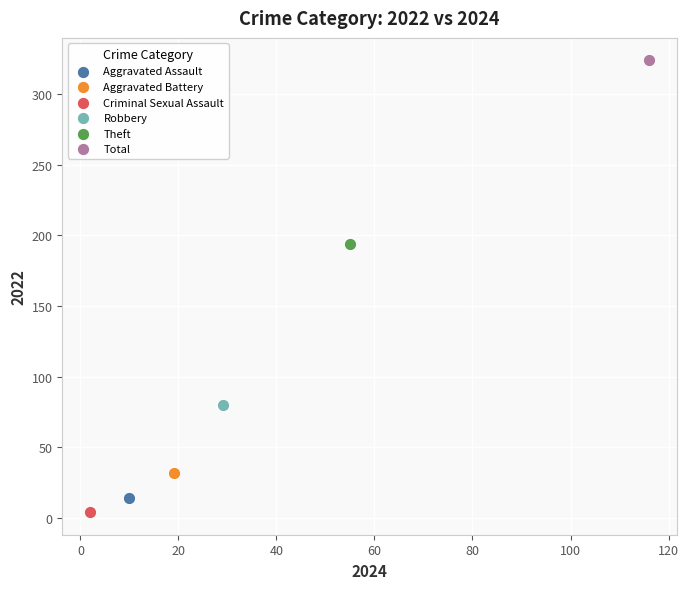

Which series contains the highest Y value?

Total